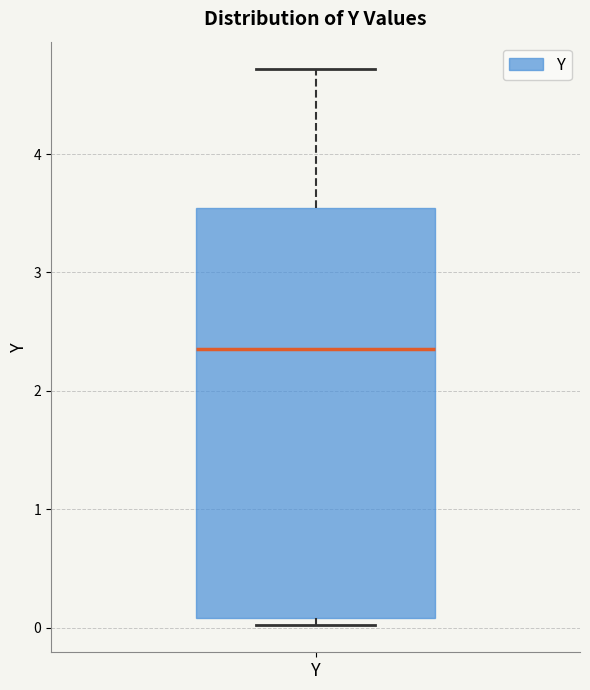

Where is the lower edge of the box for Y on the y-axis? The values are not printed on the chart, so give them approximately, as read against the axis.

0.1